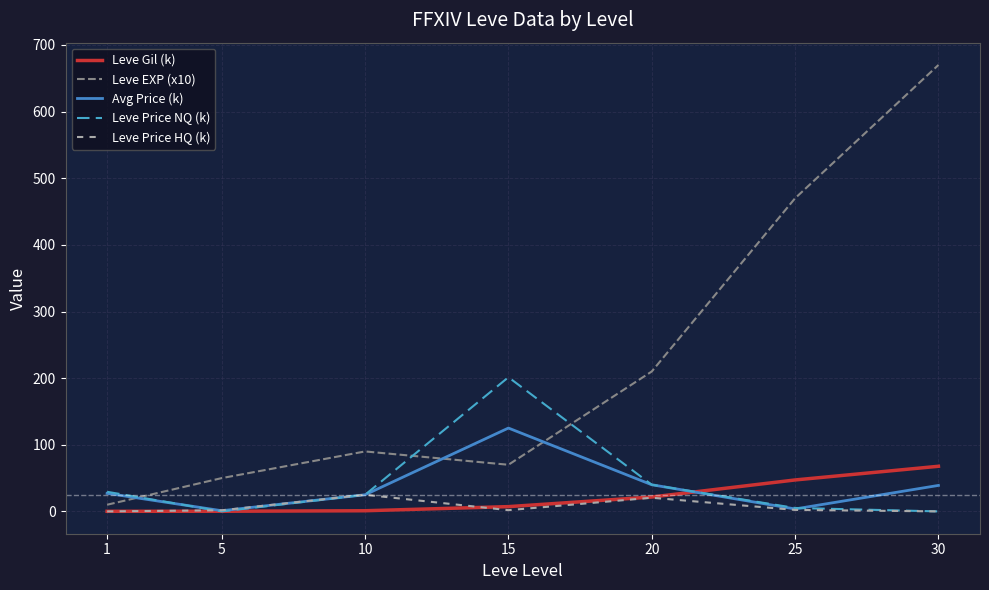

How many values in the Leve Gil (k) series exceed 7?

4